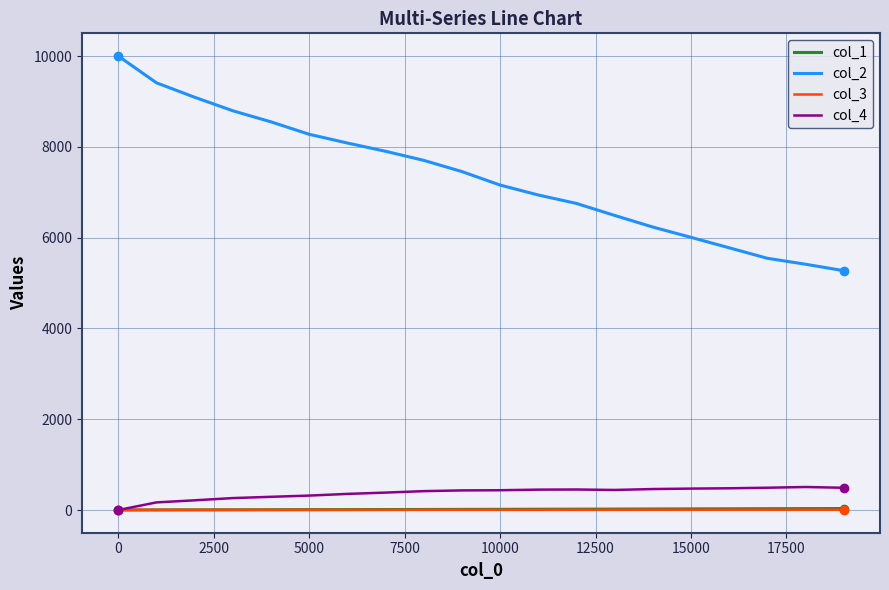

What is the maximum value for col_2?

10000.0